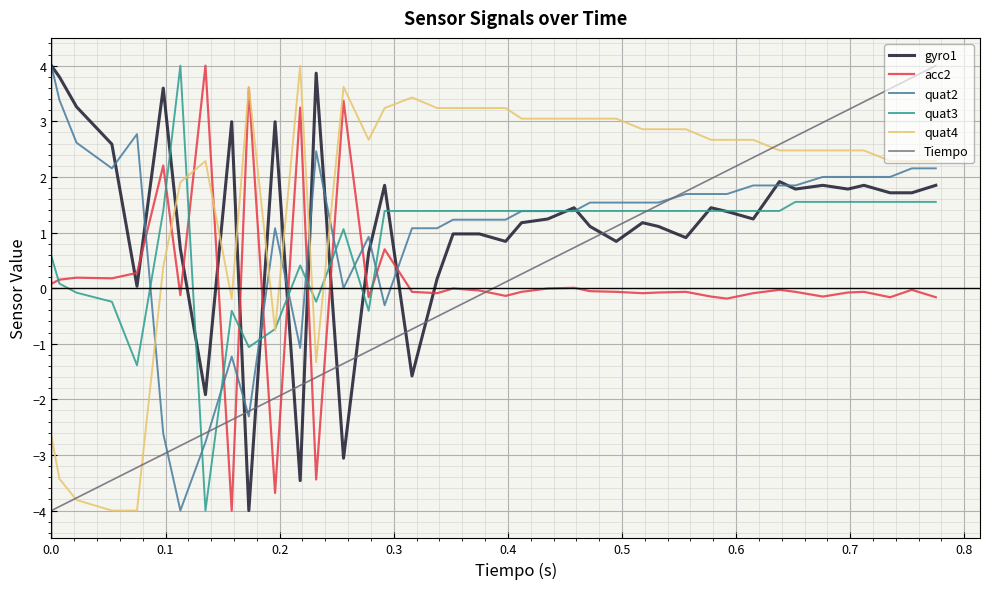

What are all the series names shown in the legend?

gyro1, acc2, quat2, quat3, quat4, Tiempo